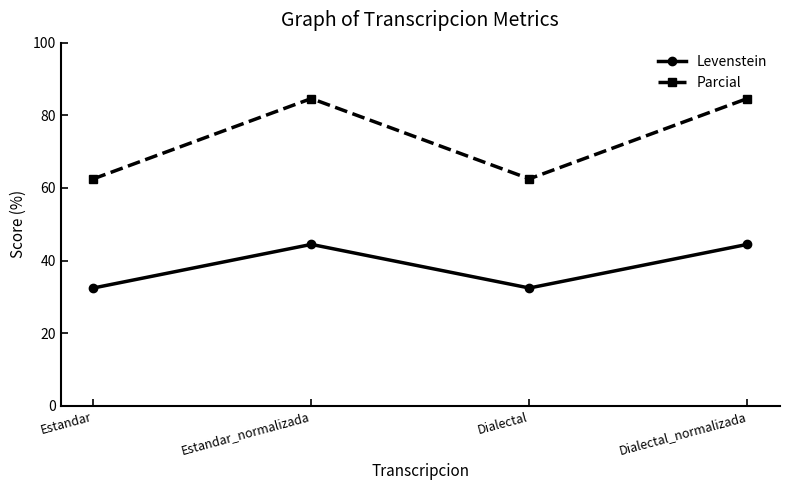

List the series in order of their overall mean, highest first.

Parcial, Levenstein